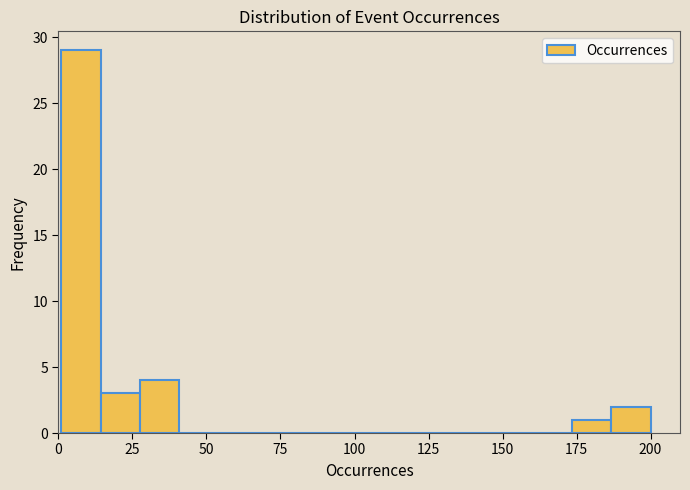

Around what value on the x-axis is the tallest bar? Give the approximate position of its centre, as read against the axis.

10